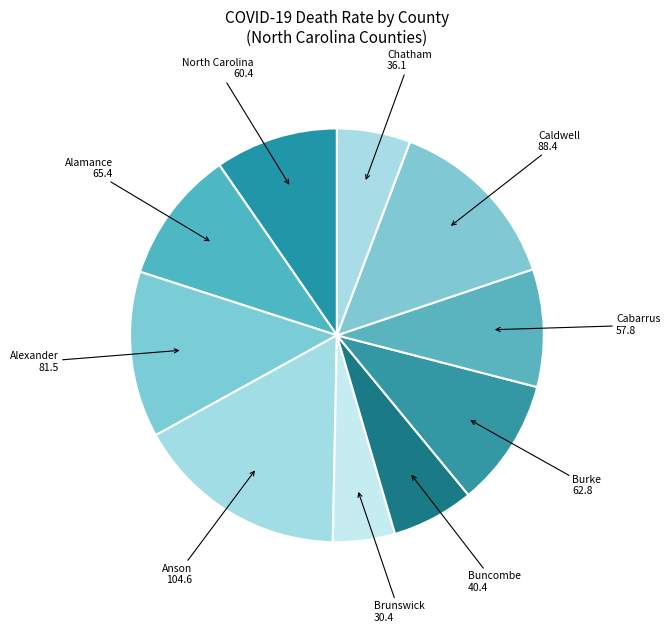

How many segments does this pie chart have?

10